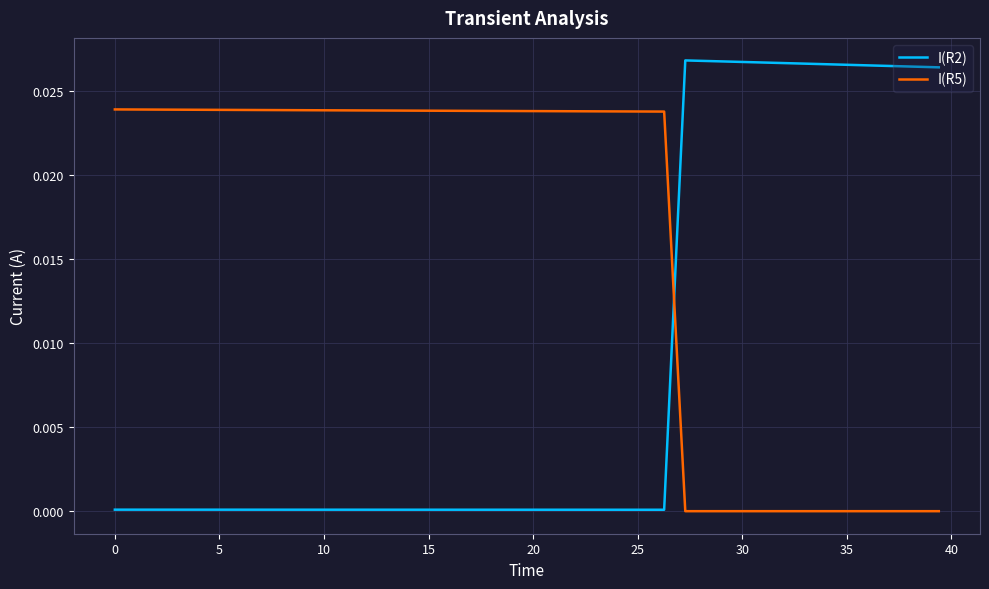

Which series has the largest range (max minus min)?

I(R2)